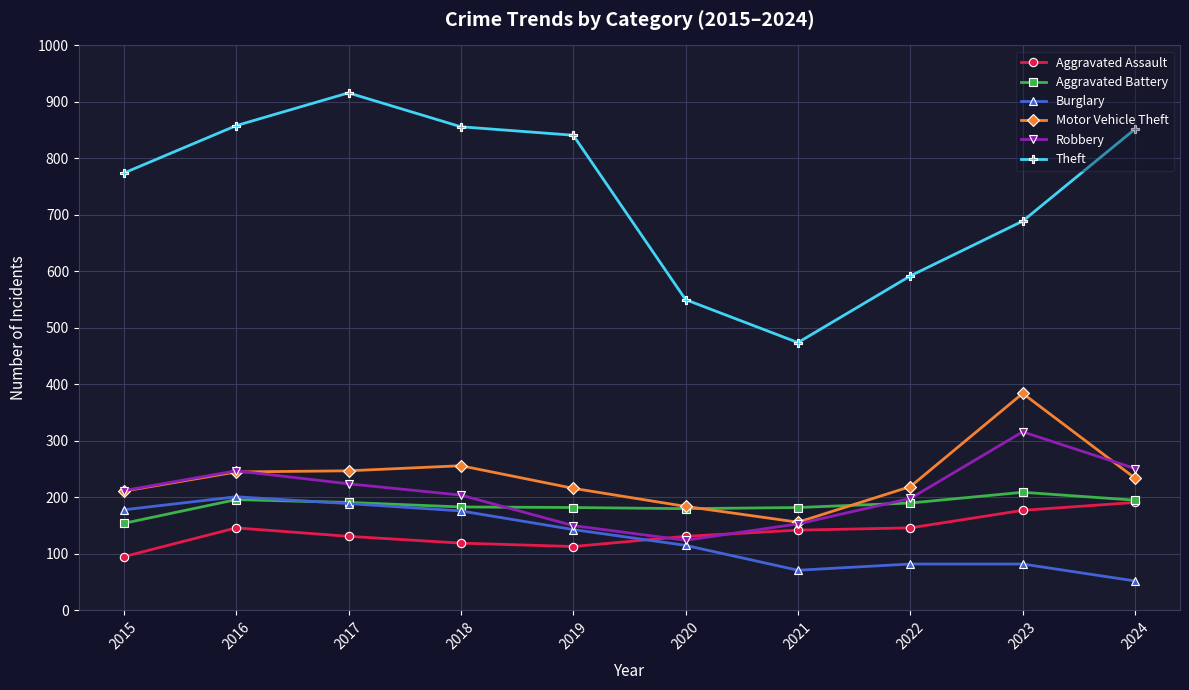

What is the difference between the highest and lowest values at 2015?

679